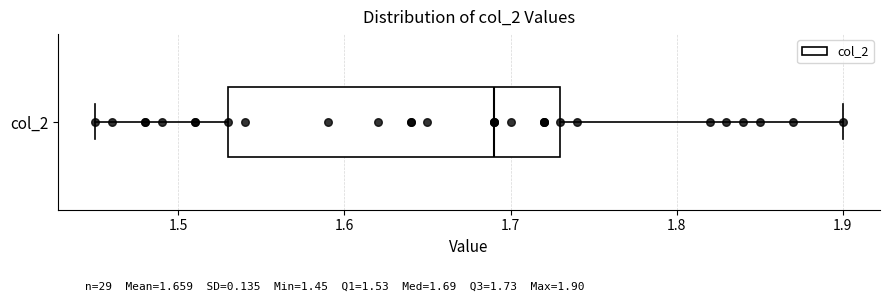

Read this box plot against the x-axis: the position of the median line, the range covered by the box, and the ends of both whiskers. The values are not printed on the chart, so give them approximately, as read against the axis.

median 1.69, box 1.53 to 1.73, whiskers 1.45 to 1.90